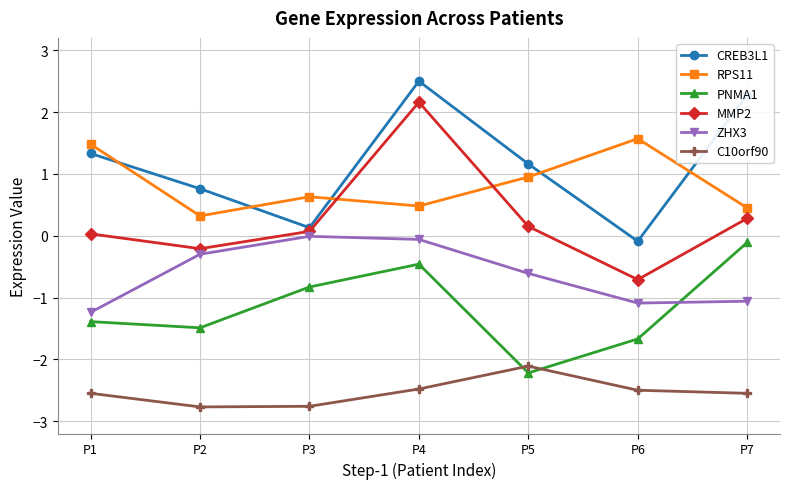

At how many categories does at least one series exceed -2?

7